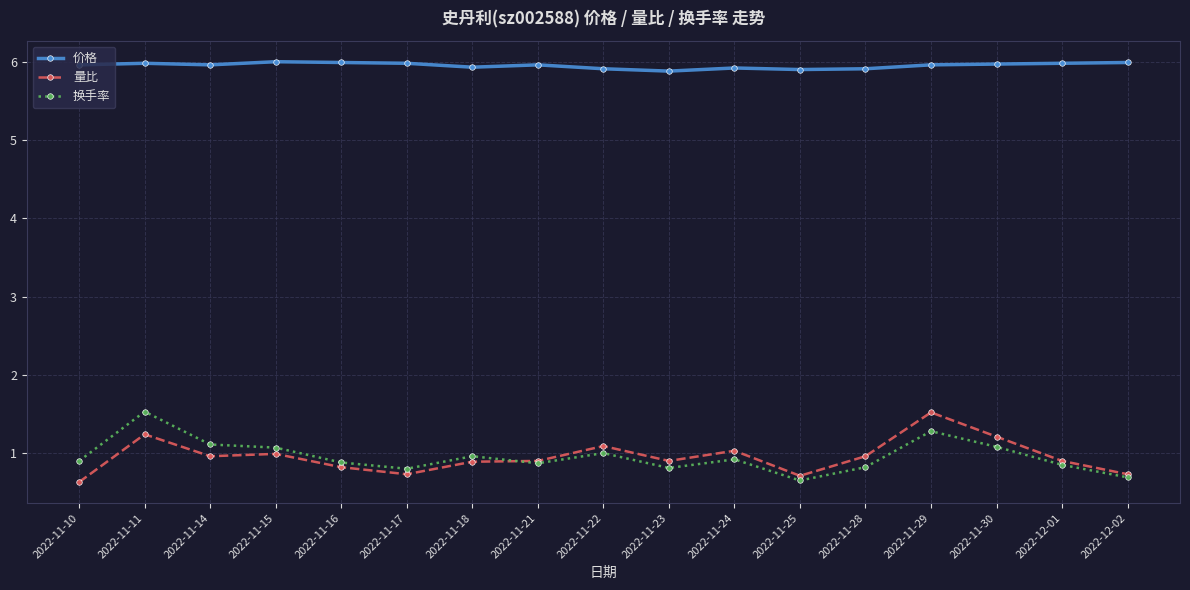

What is the sum of the 量比 values at 2022-11-30 and 2022-11-17?

1.9